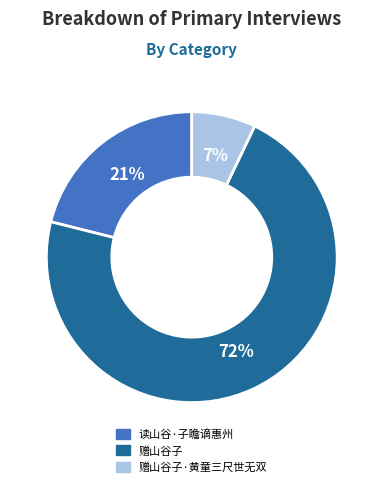

Rank the categories by value from highest to lowest.

赠山谷子, 读山谷·子瞻谪惠州, 赠山谷子·黄童三尺世无双